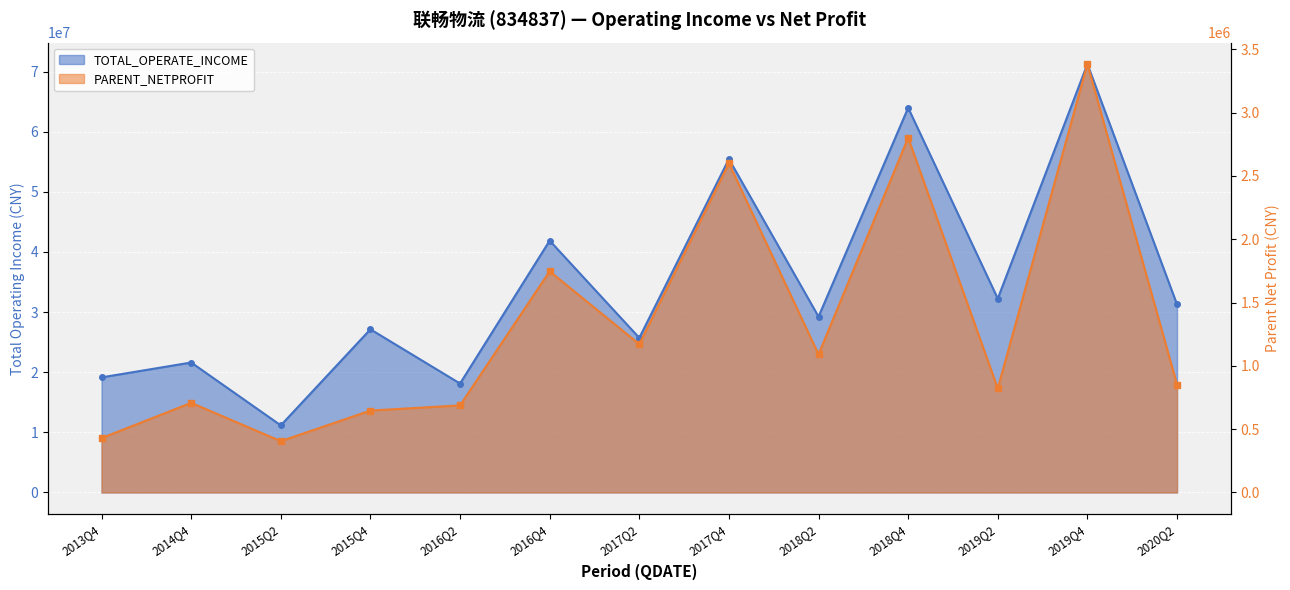

Which category has the highest value in the PARENT_NETPROFIT series?

2019Q4